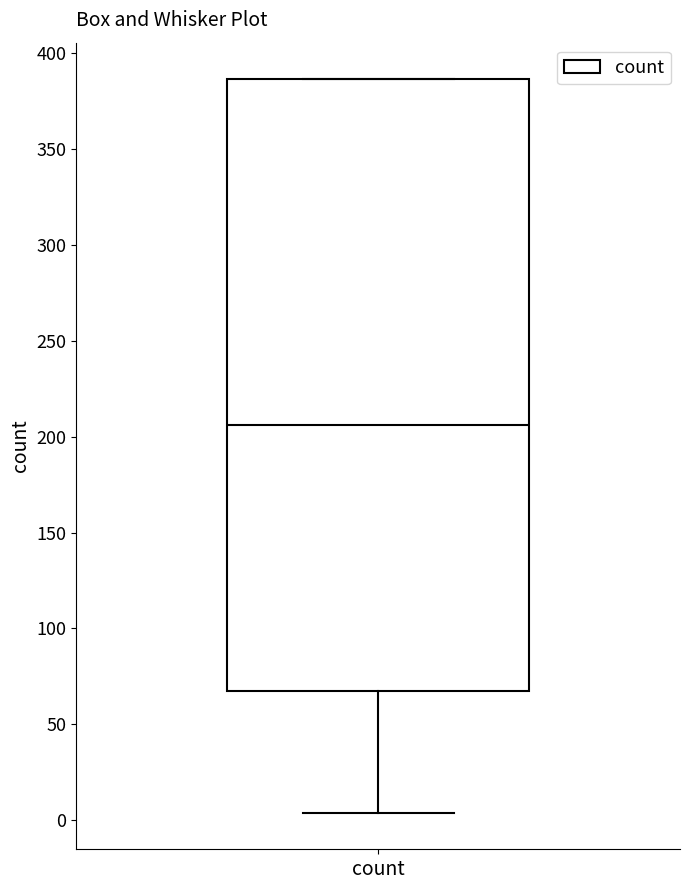

Where is the lower edge of the box for count on the y-axis? The values are not printed on the chart, so give them approximately, as read against the axis.

65